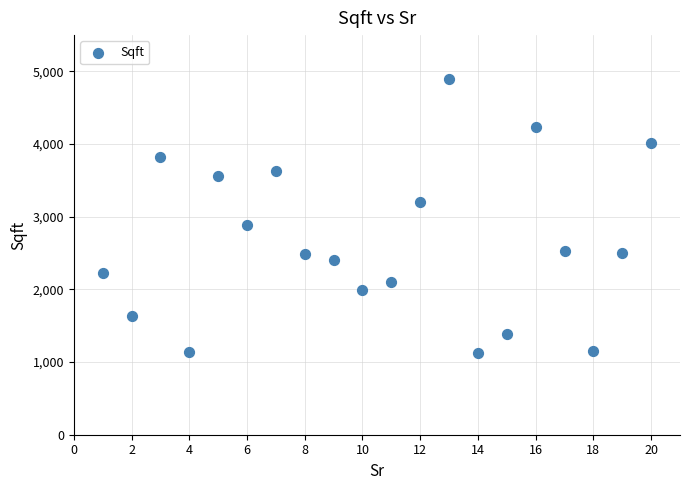

What is the range of Y values (max minus min)?

3764